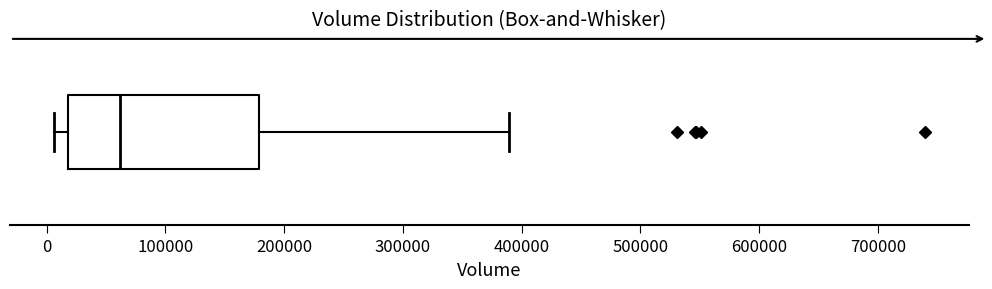

Read this box plot against the x-axis: the position of the median line, the range covered by the box, and the ends of both whiskers. The values are not printed on the chart, so give them approximately, as read against the axis.

median 60000, box 20000 to 180000, whiskers 10000 to 390000